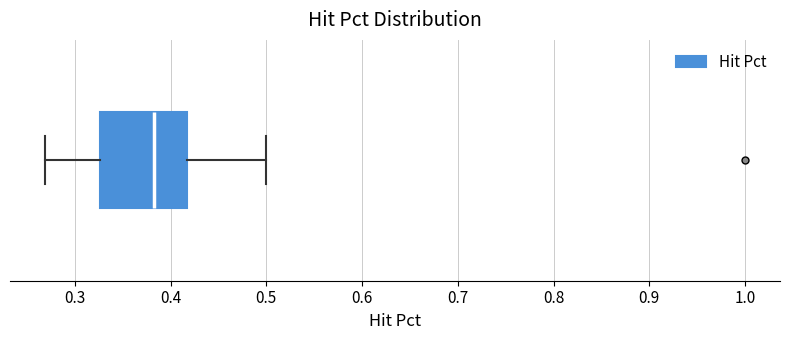

Where is the left edge of the box on the x-axis? The values are not printed on the chart, so give them approximately, as read against the axis.

0.33